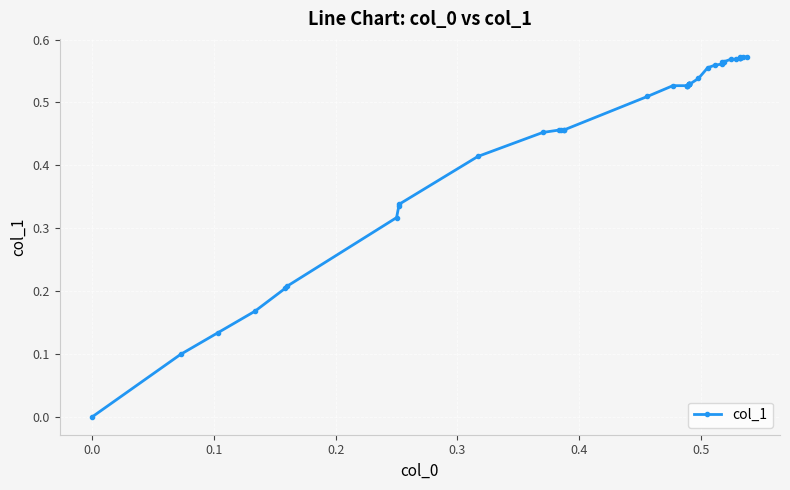

Does the chart display data point markers on the line(s)?

Yes